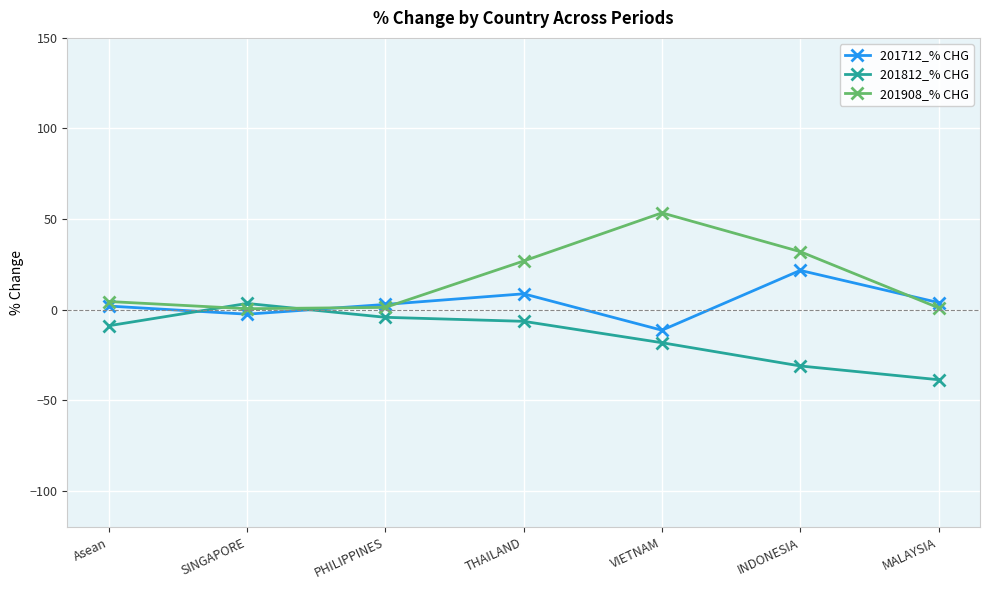

Is the value of 201812_% CHG at MALAYSIA greater than the value of 201712_% CHG at MALAYSIA?

No